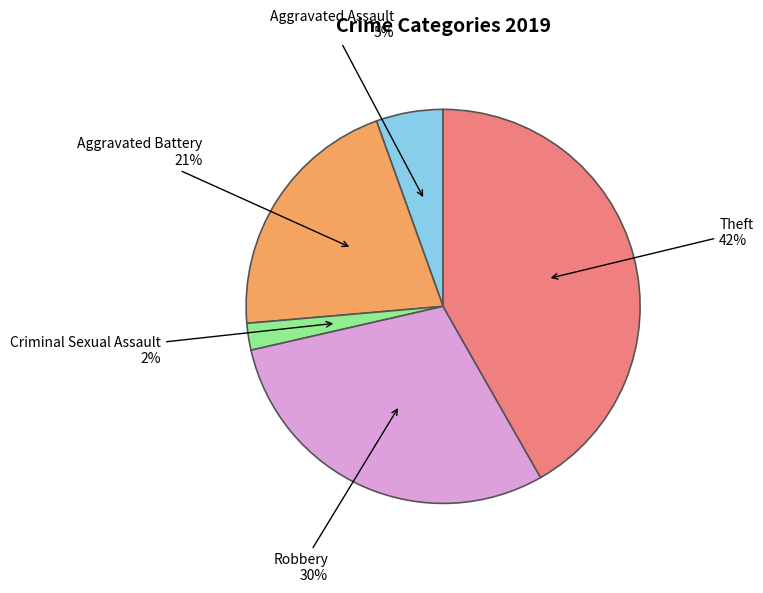

To the nearest percent, what is the average slice percentage?

20%